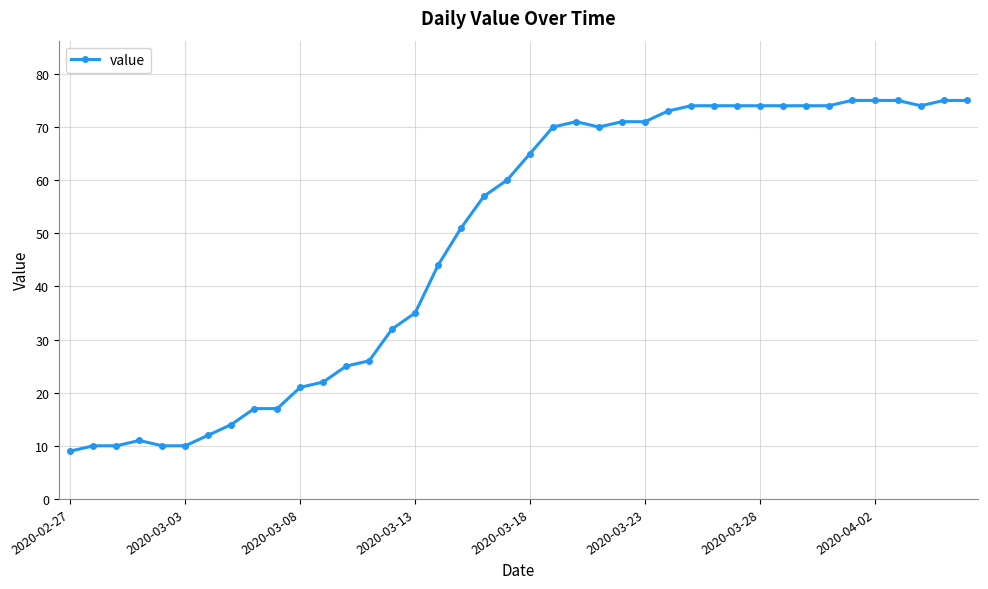

How many lines are shown in the chart?

1